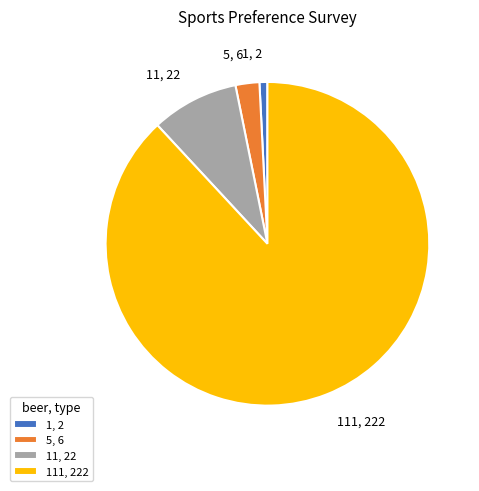

Approximately how many times larger is the value at 111, 222 compared to 11, 22?

10.1